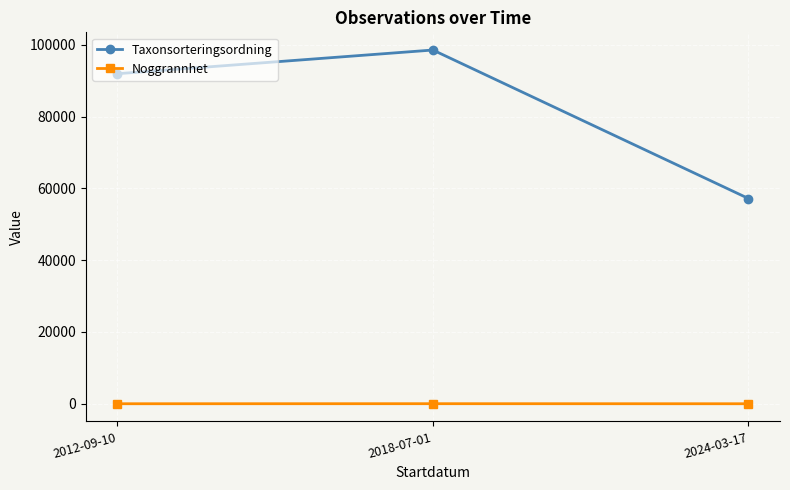

At which label is Taxonsorteringsordning closest to 77843?

2012-09-10